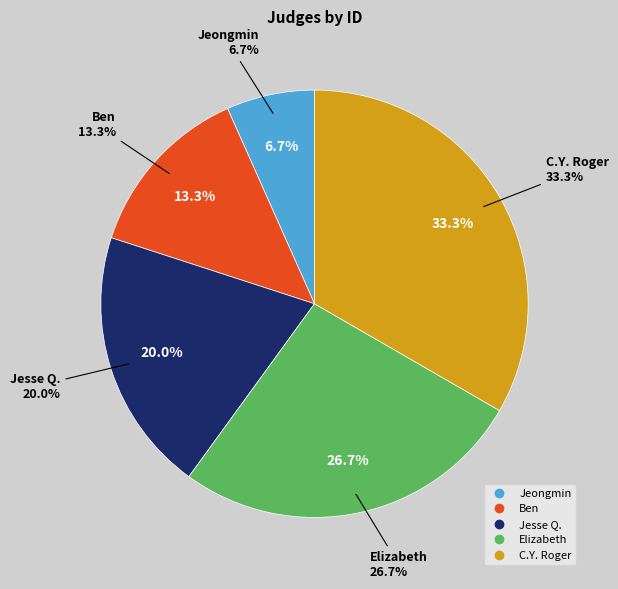

How many segments does this pie chart have?

5